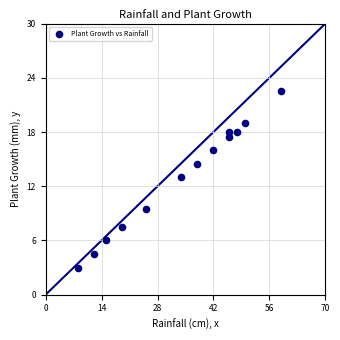

What is the range of X values (max minus min)?

51.0